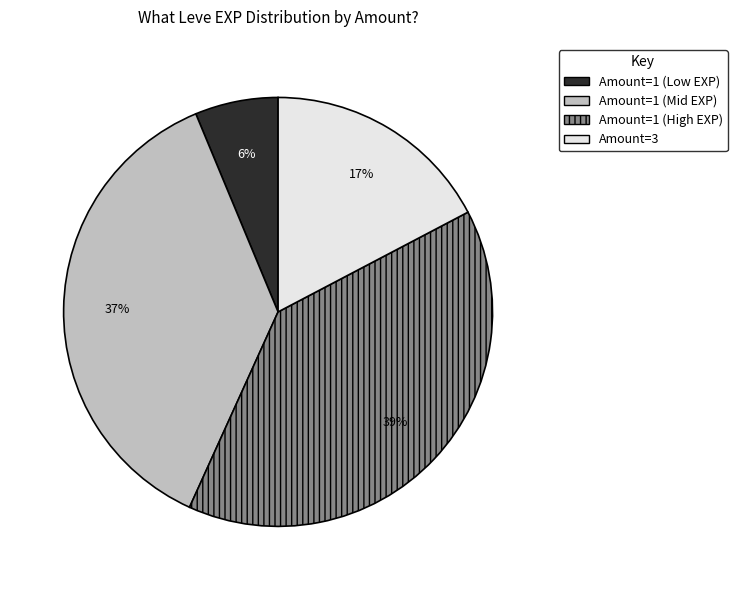

Is there any slice that represents more than half of the pie?

No